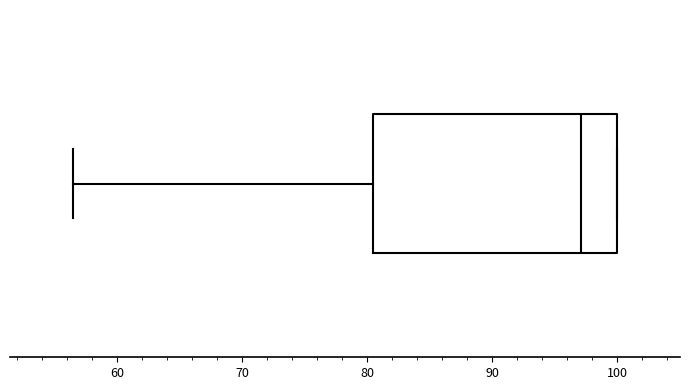

Where is the left edge of the box on the x-axis? The values are not printed on the chart, so give them approximately, as read against the axis.

80